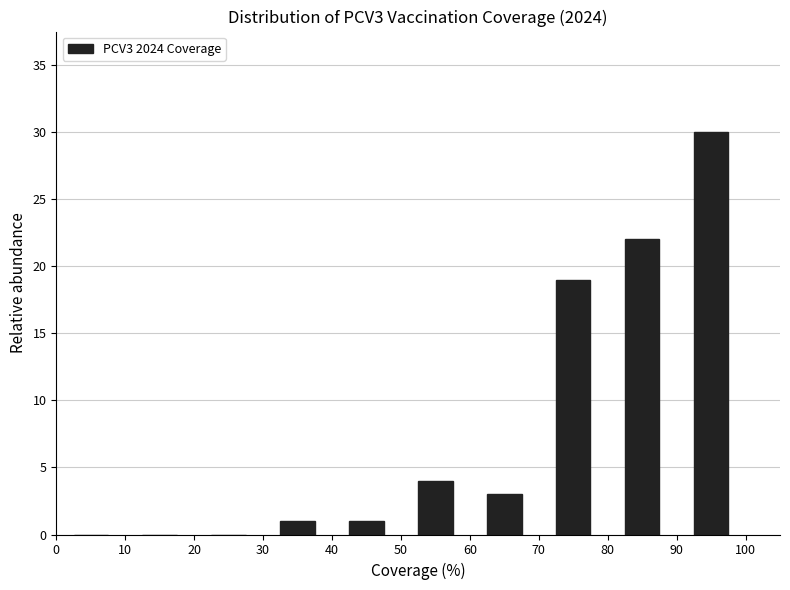

Over which range of the x-axis is the bar tallest?

90 to 100